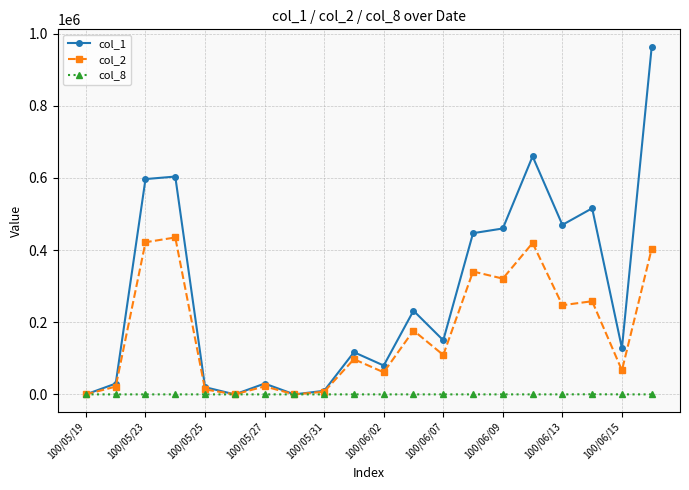

How many distinct data groups are displayed?

3